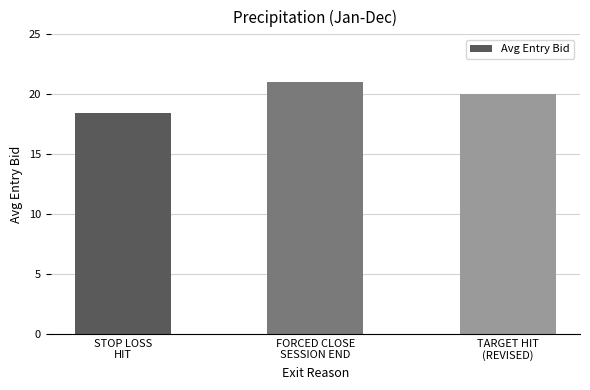

Reading left to right, extract all data points from this chart.

STOP LOSS
HIT=18.5	FORCED CLOSE
SESSION END=21.0	TARGET HIT
(REVISED)=20.0